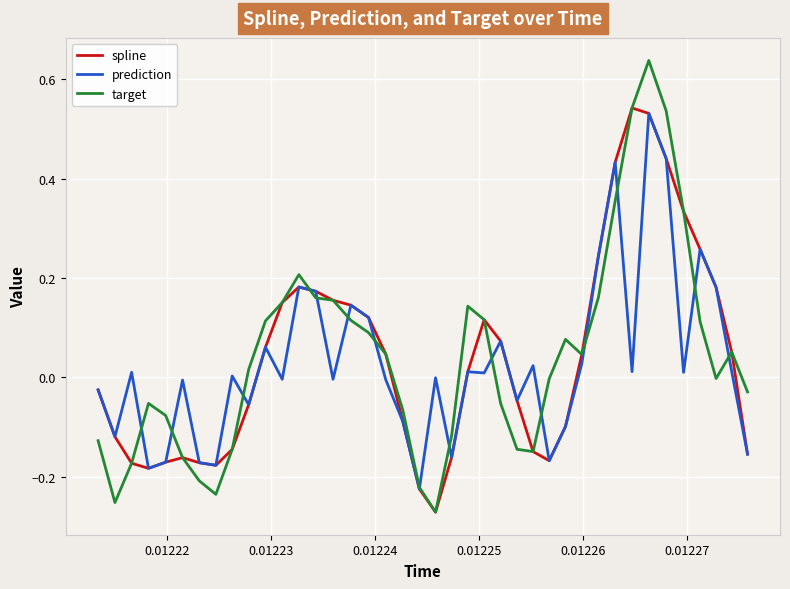

Which series has the largest range (max minus min)?

target